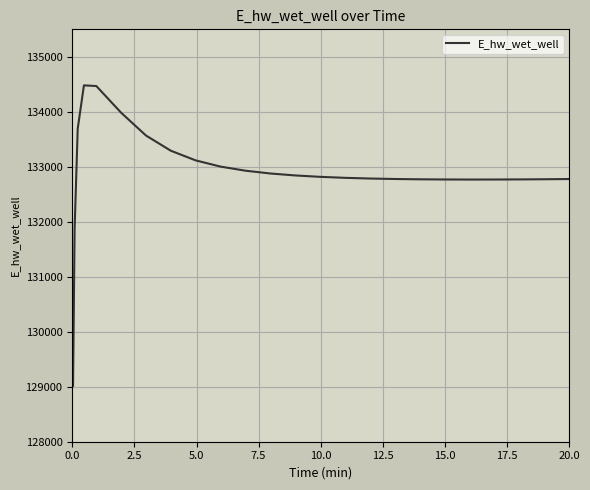

What is the maximum value shown in the chart?

134481.1